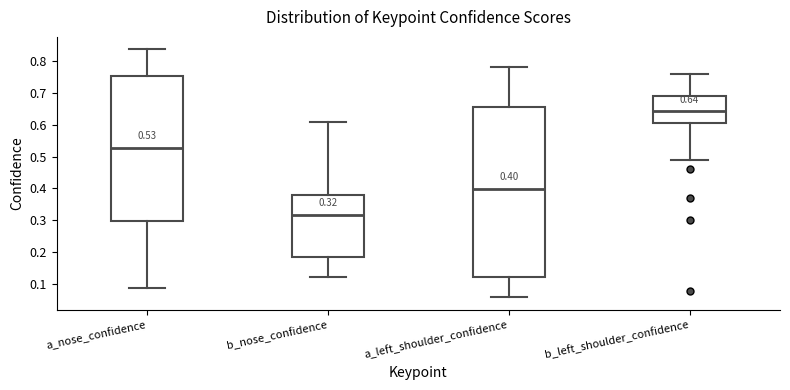

Comparing the boxes themselves (not the whiskers), which one is the tallest?

a_left_shoulder_confidence